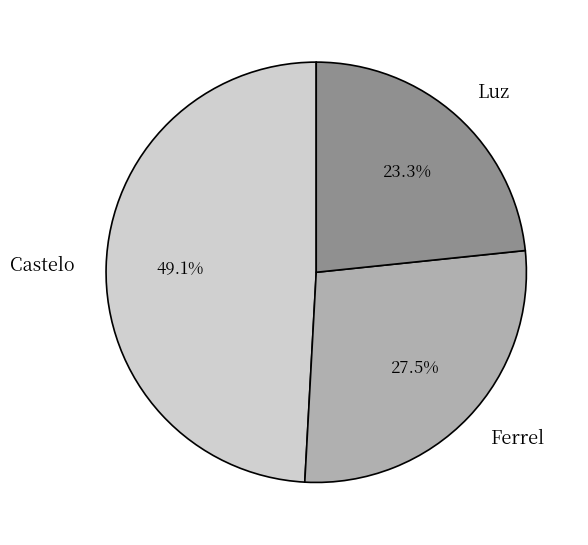

How many segments does this pie chart have?

3